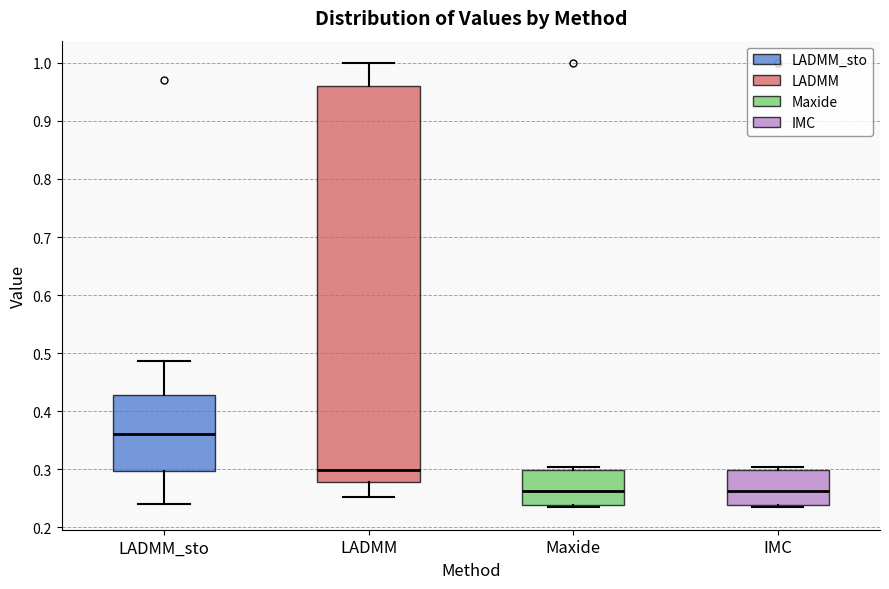

Which box is the tallest, from its lower edge to its upper edge?

LADMM